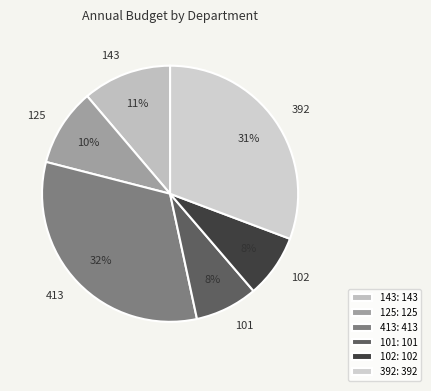

Between 392 and 143, which is larger?

392